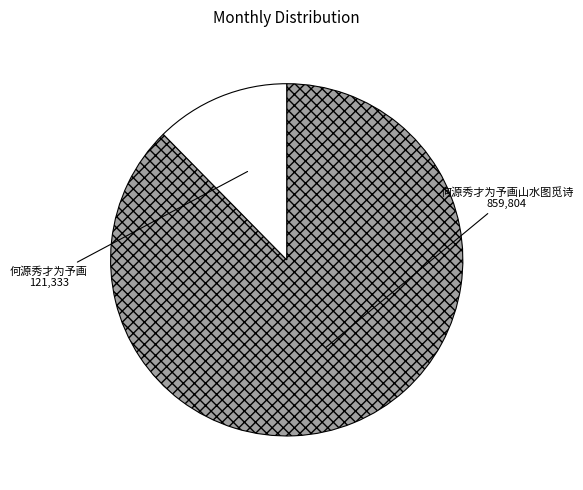

Is it true that 何源秀才为予画山水图觅诗 is 88% of the pie?

True